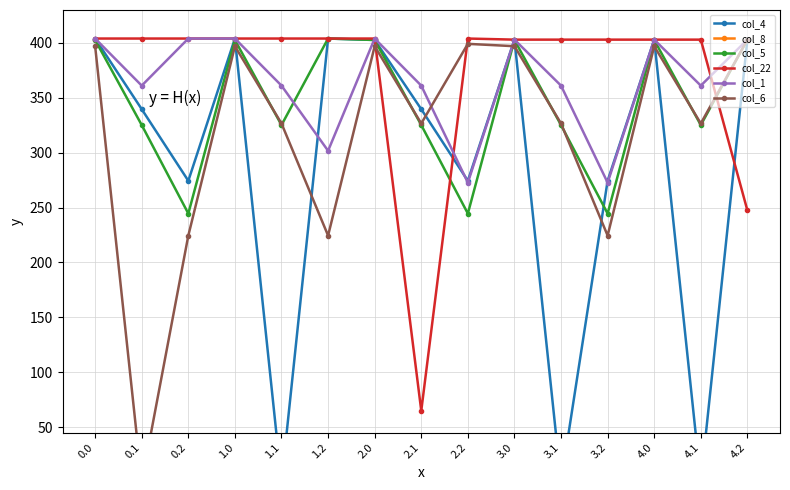

At how many categories does at least one series exceed 5?

15